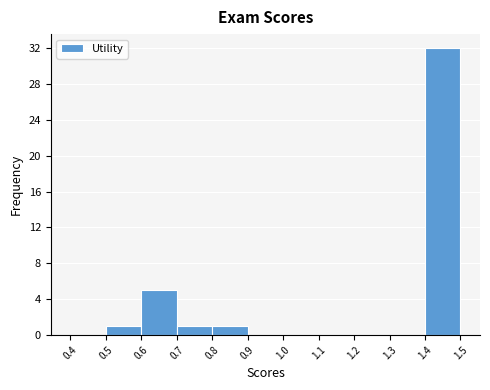

Reading left to right, transcribe this chart: for each bar, give the range it covers on the x-axis and its height. The values are not printed on the chart, so give them approximately, as read against the axis.

0.4 to 0.5: 0
0.5 to 0.6: 1
0.6 to 0.7: 5
0.7 to 0.8: 1
0.8 to 0.9: 1
0.9 to 1.0: 0
1.0 to 1.1: 0
1.1 to 1.2: 0
1.2 to 1.3: 0
1.3 to 1.4: 0
1.4 to 1.5: 32